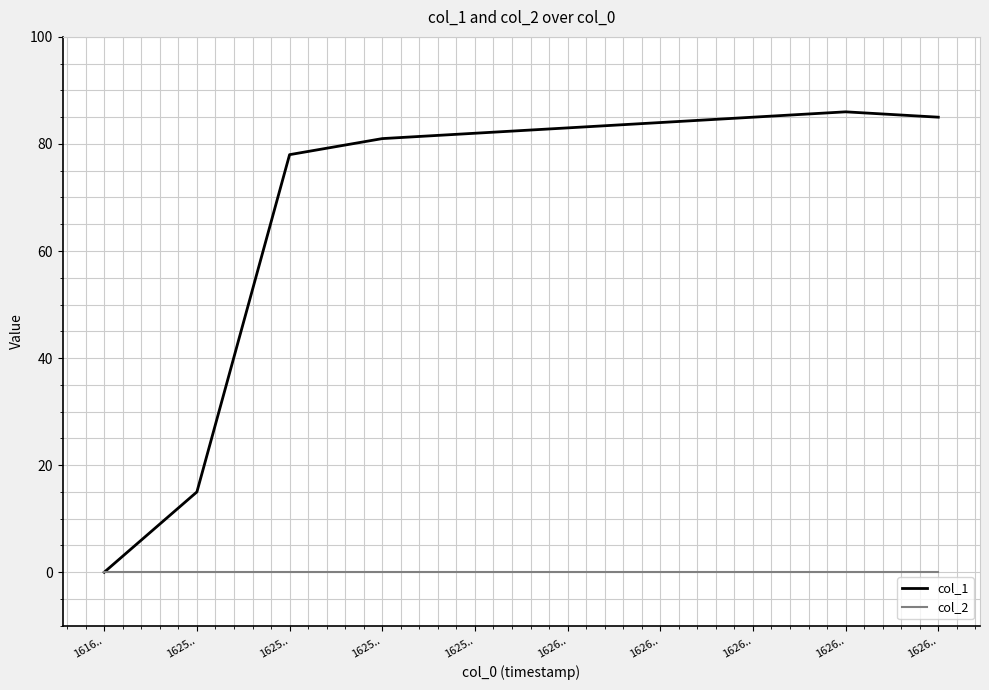

At which label is col_2 closest to 0?

1616..